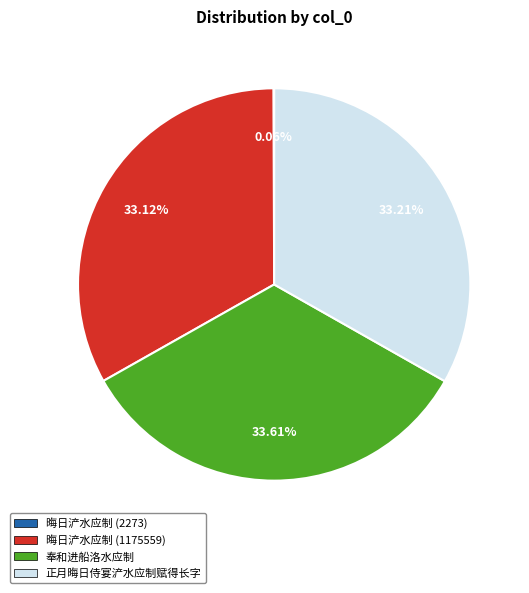

Is there any slice that represents more than half of the pie?

No